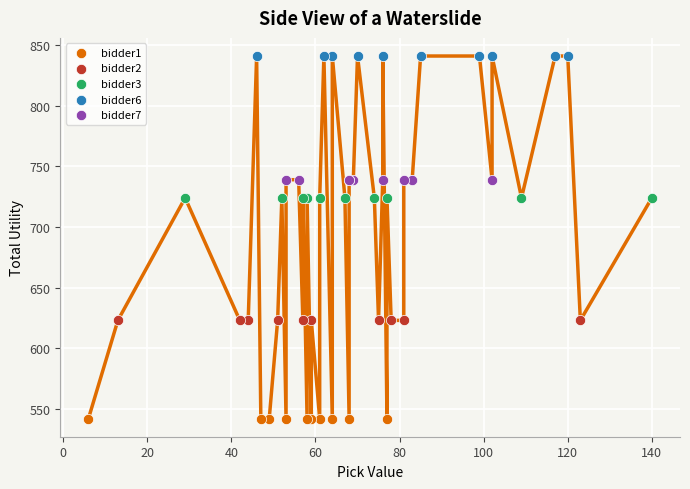

Which series reaches the maximum Y coordinate?

bidder6